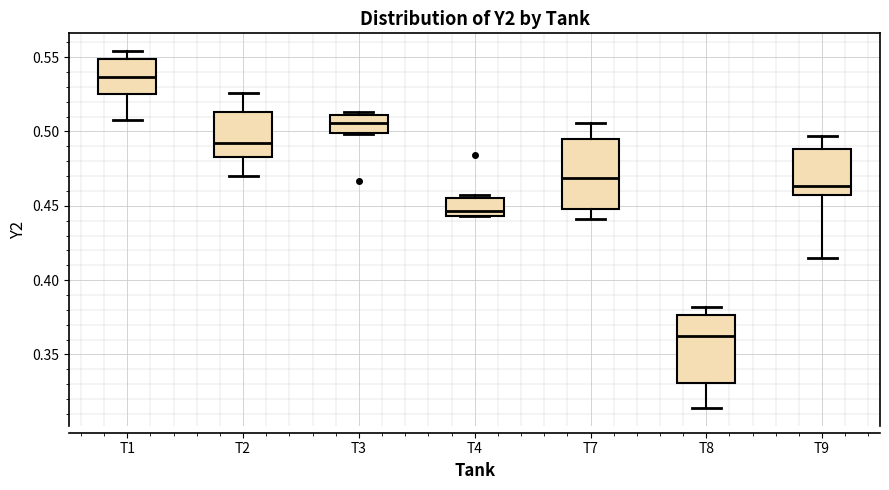

Which box has the highest median line?

T1